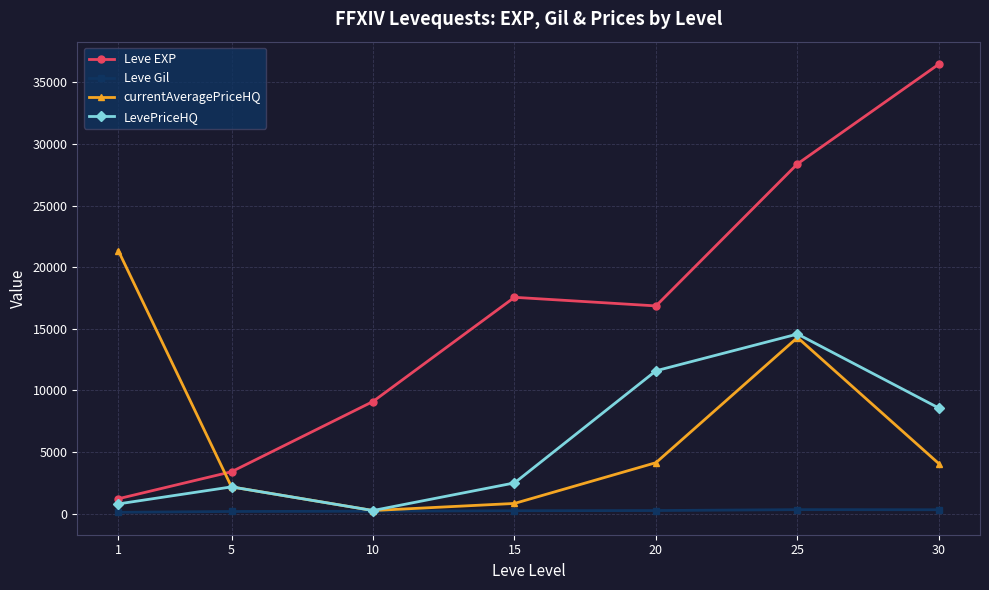

Between 5 and 30, which series saw the biggest shift?

Leve EXP